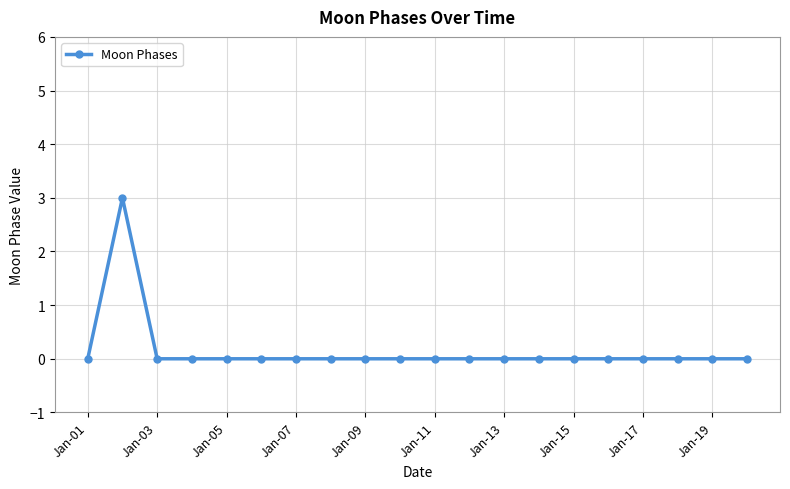

Reading left to right, transcribe all the data shown in this chart.

0	3	0	0	0	0	0	0	0	0	0	0	0	0	0	0	0	0	0	0